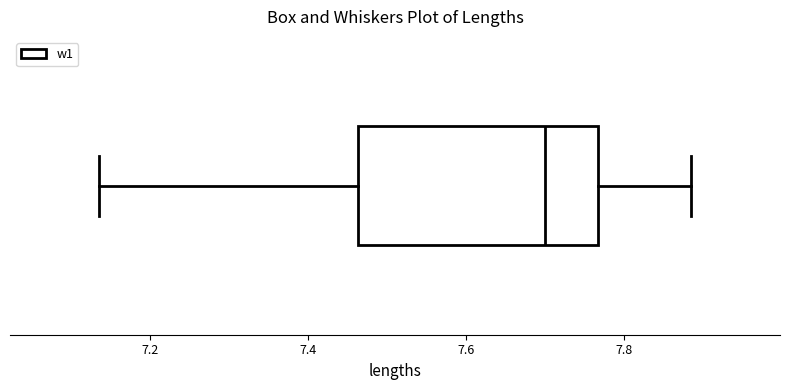

Where is the left edge of the box on the x-axis? The values are not printed on the chart, so give them approximately, as read against the axis.

7.46